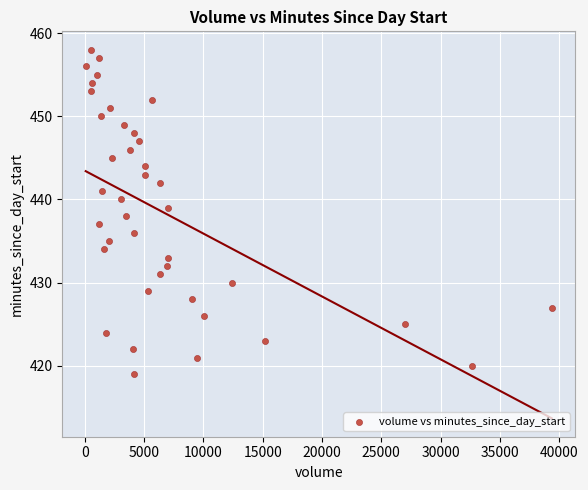

What is the range of Y values (max minus min)?

39